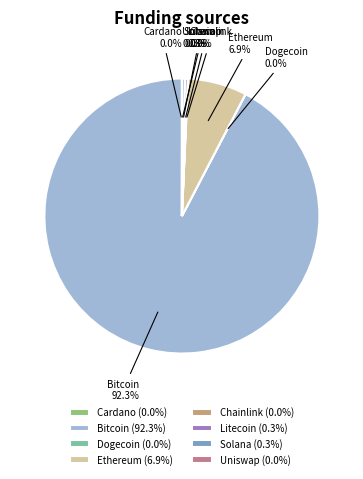

Is Bitcoin the majority of the pie?

Yes